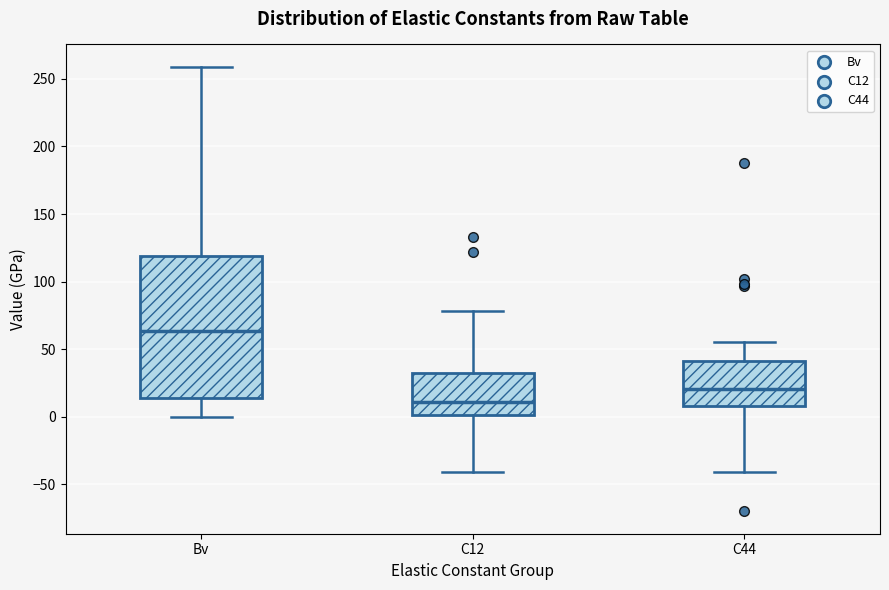

Which box has the lowest median line?

C12